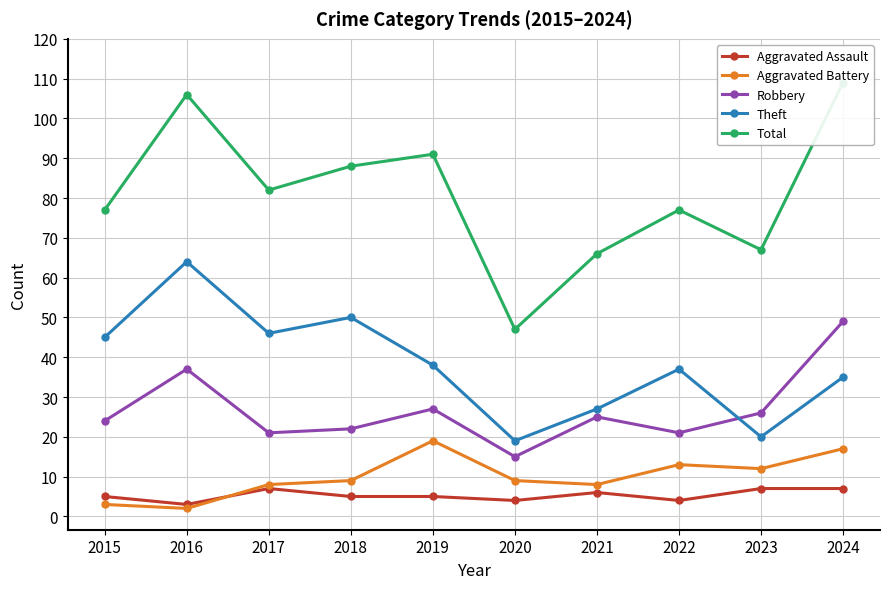

Reading right to left, list all the values displayed in this chart.

Aggravated Assault: 7	7	4	6	4	5	5	7	3	5
Aggravated Battery: 17	12	13	8	9	19	9	8	2	3
Robbery: 49	26	21	25	15	27	22	21	37	24
Theft: 35	20	37	27	19	38	50	46	64	45
Total: 109	67	77	66	47	91	88	82	106	77